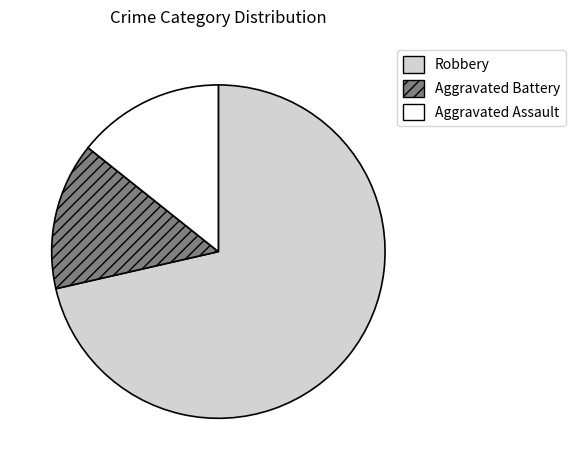

Is there any slice that represents more than half of the pie?

Yes